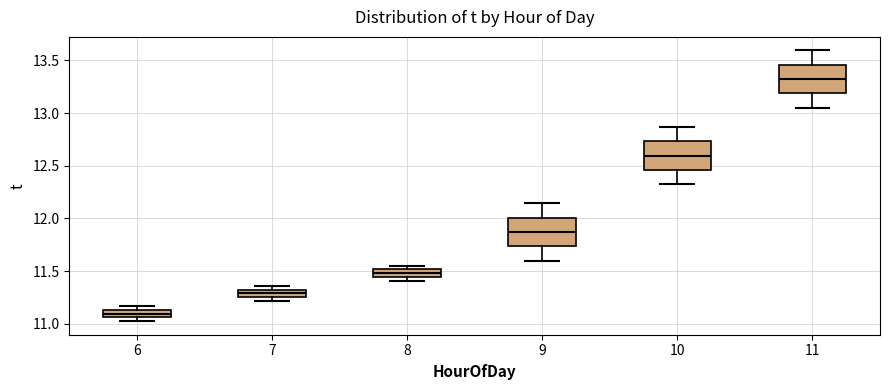

Which box has the highest median line?

11